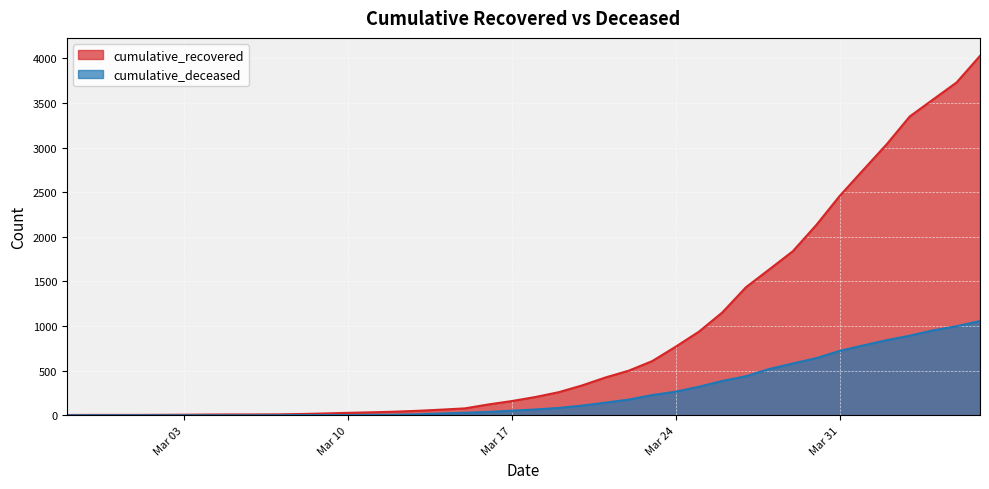

How many values in the cumulative_recovered series are below 204?

20